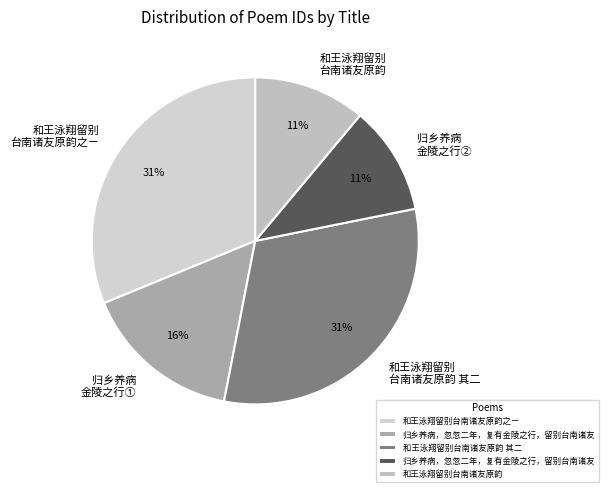

How many segments does this pie chart have?

5